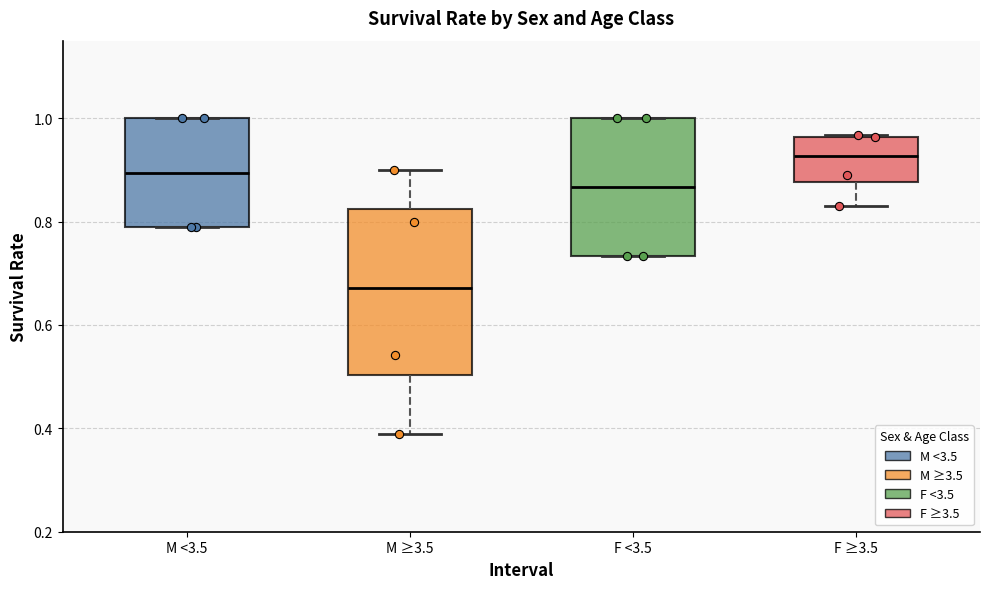

Which box has the lowest median line?

M ≥3.5